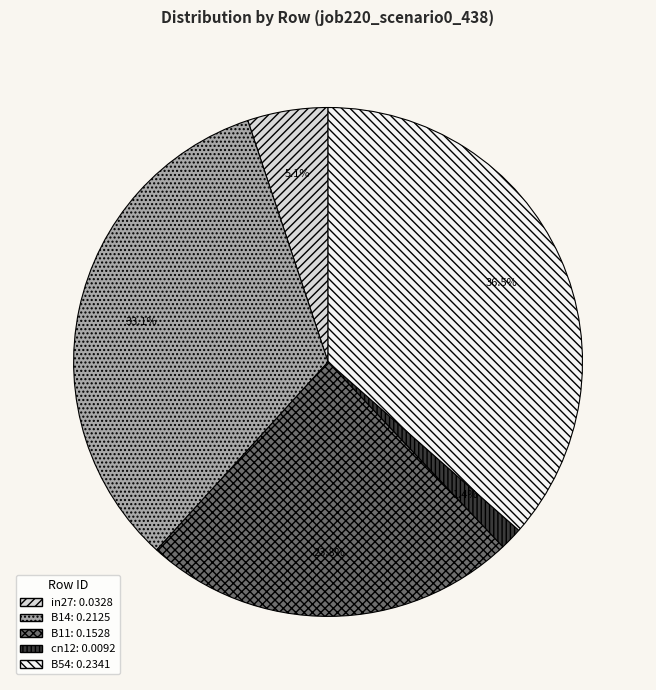

Is there any slice that represents more than half of the pie?

No